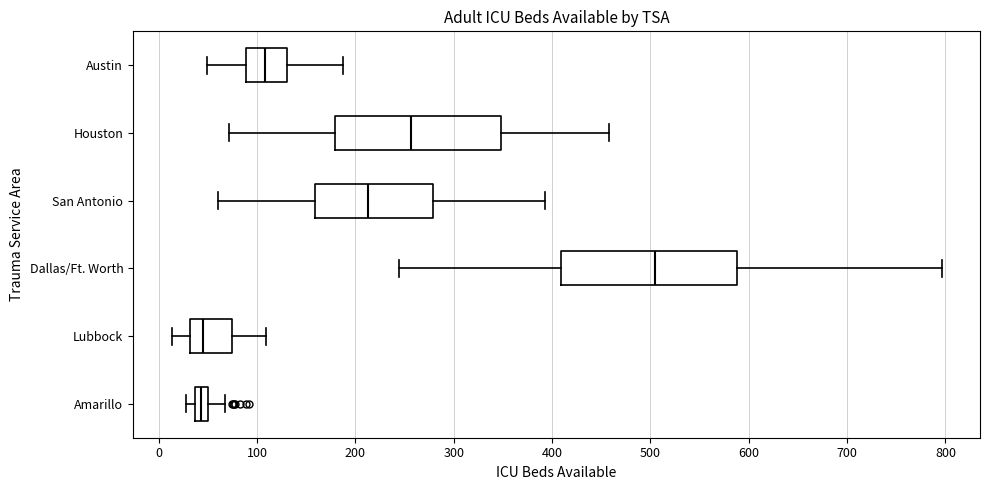

Which box's median line is the furthest to the right?

Dallas/Ft. Worth